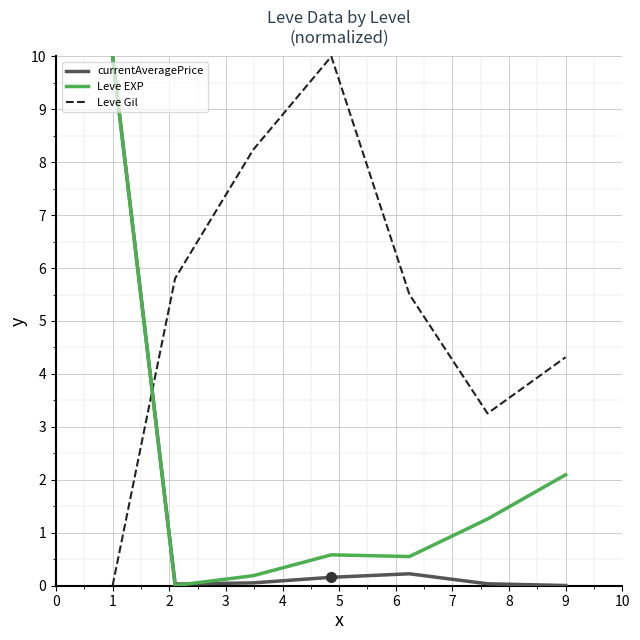

List the series in order of their overall mean, lowest first.

currentAveragePrice, Leve EXP, Leve Gil